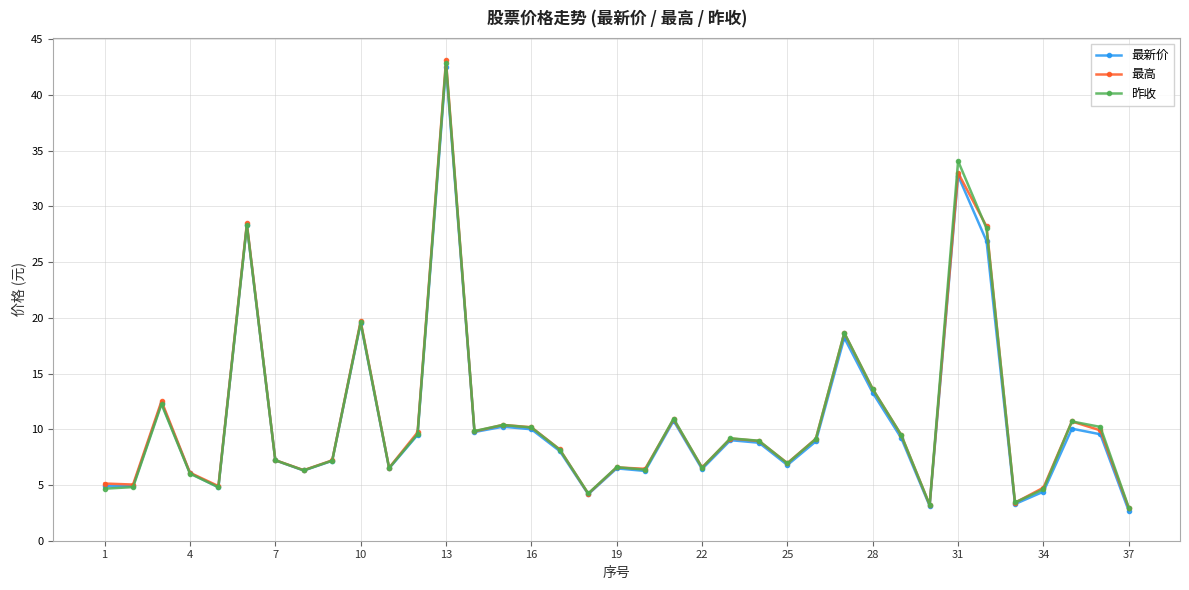

What is the lowest value of the 昨收 series?

3.0